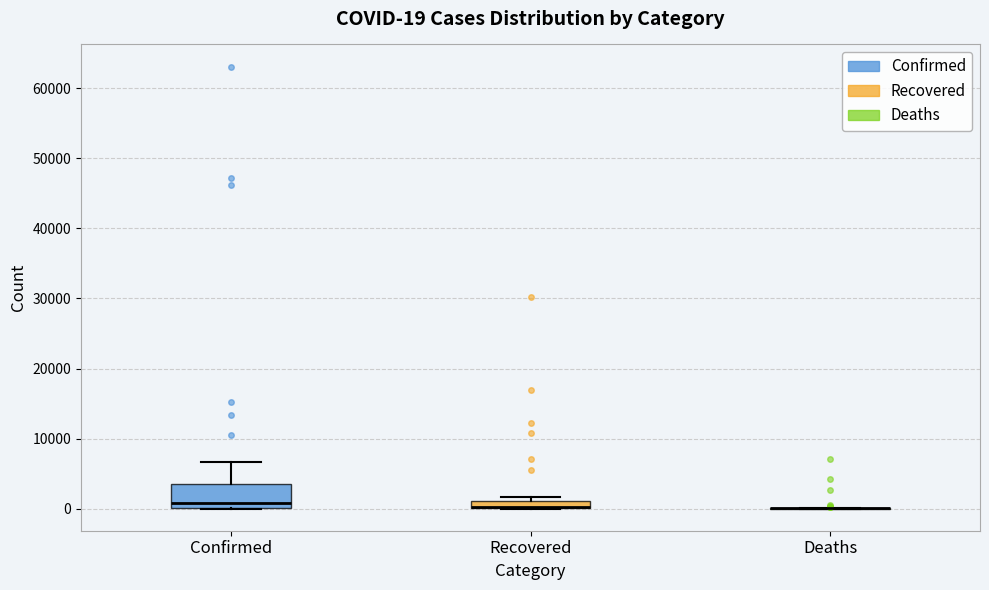

Which box is the tallest, from its lower edge to its upper edge?

Confirmed